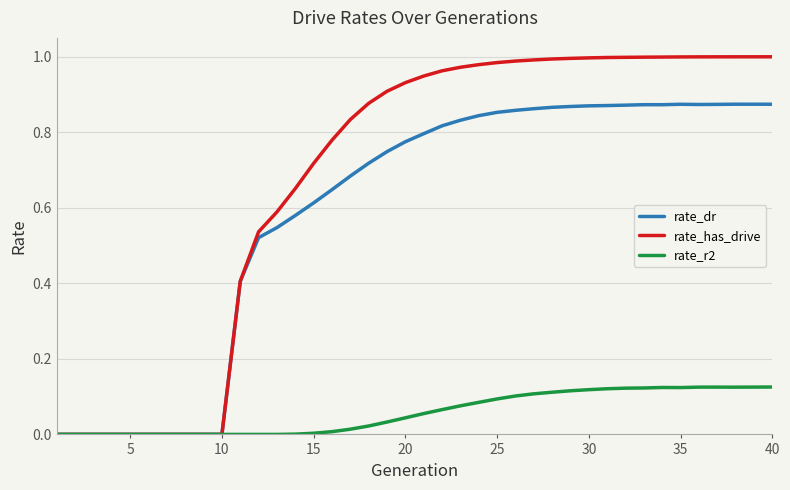

How many lines are shown in the chart?

3